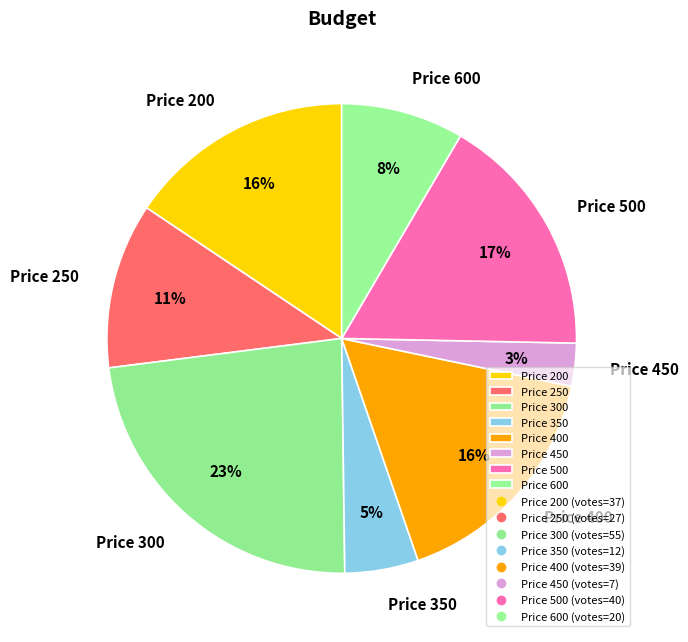

To the nearest percent, what is the difference between the largest and smallest slice percentages?

20%